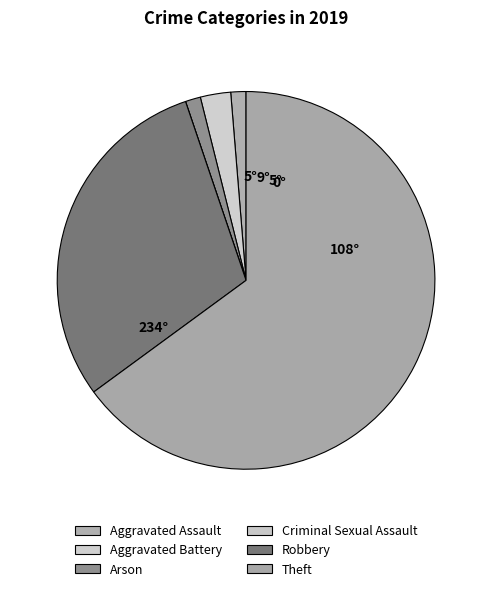

Combined, do Aggravated Battery and Arson account for over 50%?

No